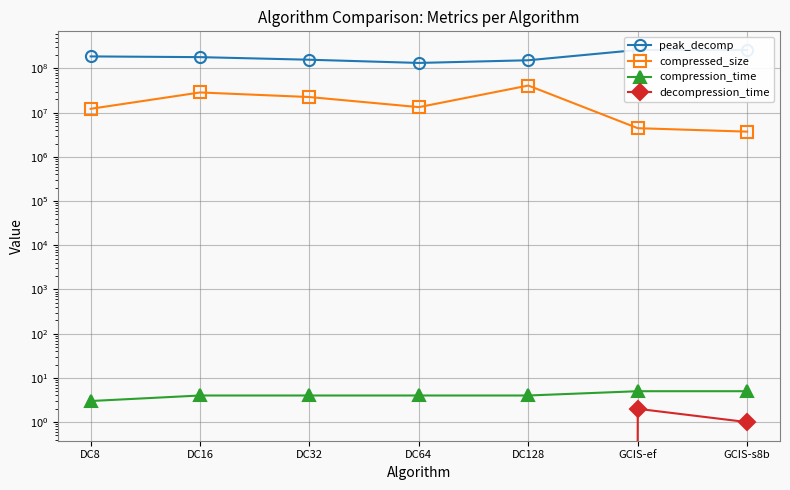

At which category is the sum across all series the highest?

GCIS-ef